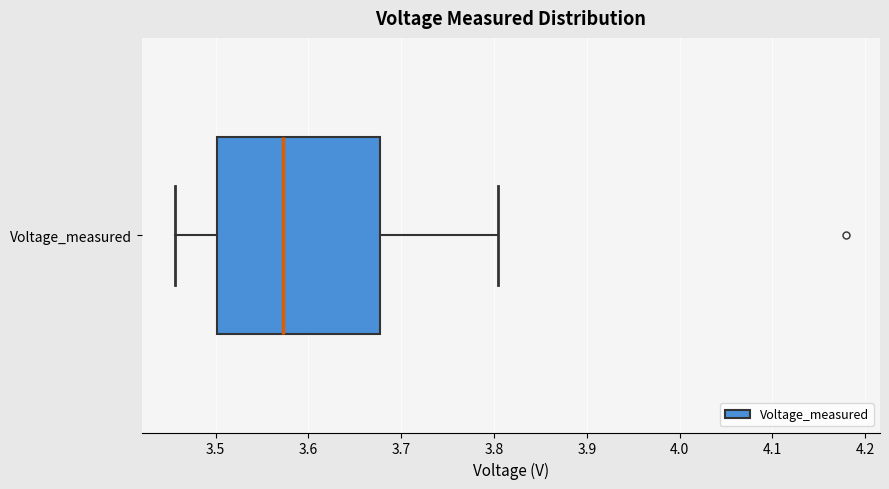

Read this box plot against the x-axis: the position of the median line, the range covered by the box, and the ends of both whiskers. The values are not printed on the chart, so give them approximately, as read against the axis.

median 3.57, box 3.50 to 3.68, whiskers 3.46 to 3.80